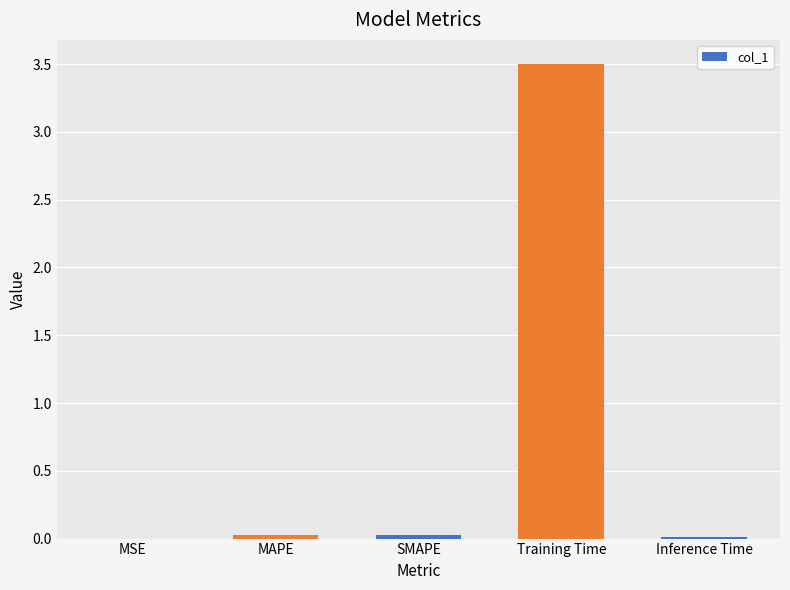

What is the greatest value displayed?

3.5